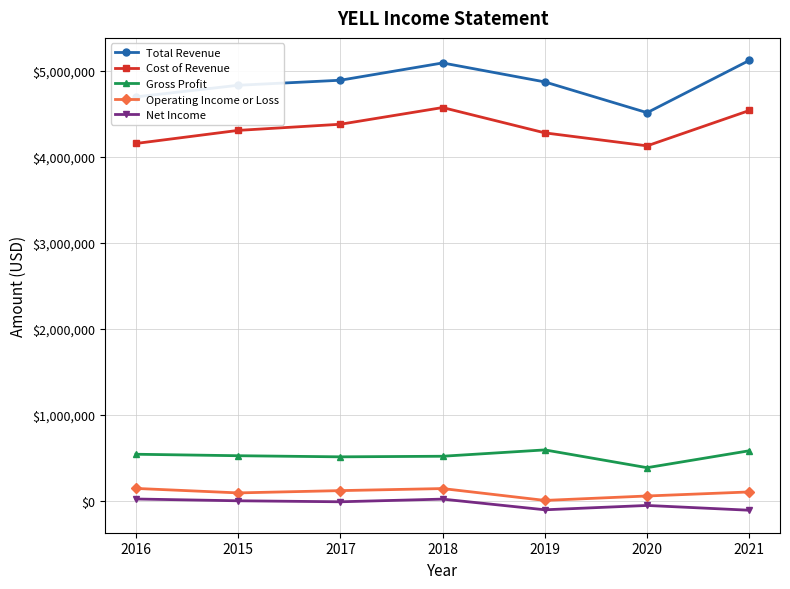

The value of Gross Profit at 2015 is 524700. True or false?

True